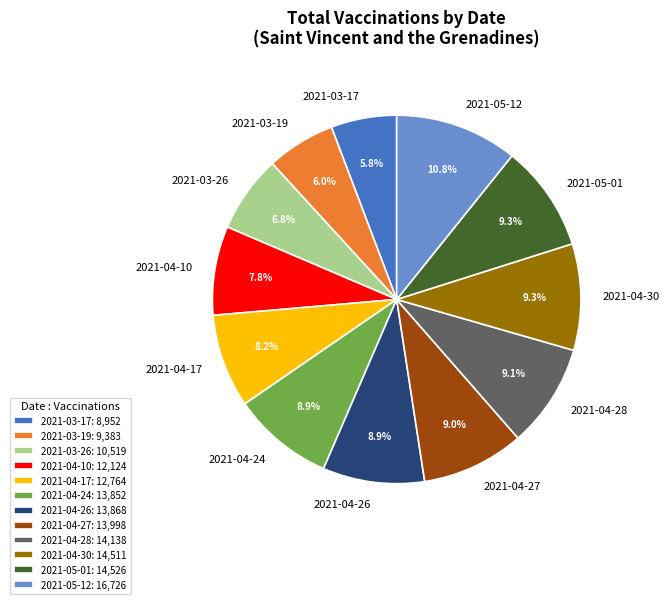

What percentage is the 2021-03-19 slice, to the nearest percent?

6%